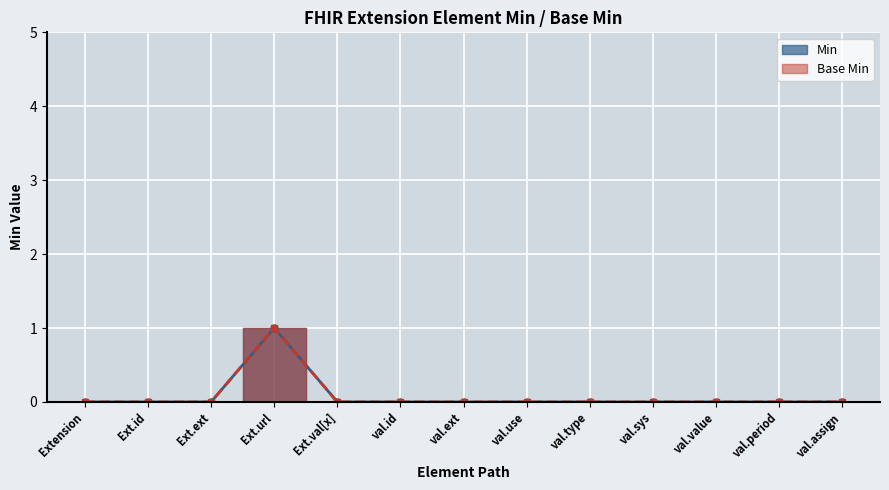

True or false: Min and Base Min cross at least once.

False